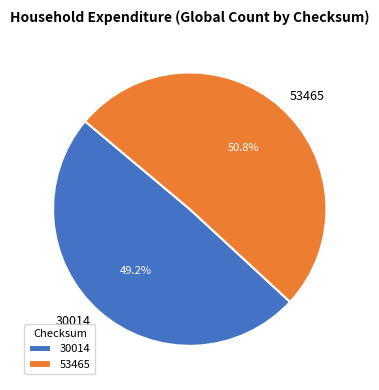

Which category has the smallest portion of the pie?

30014